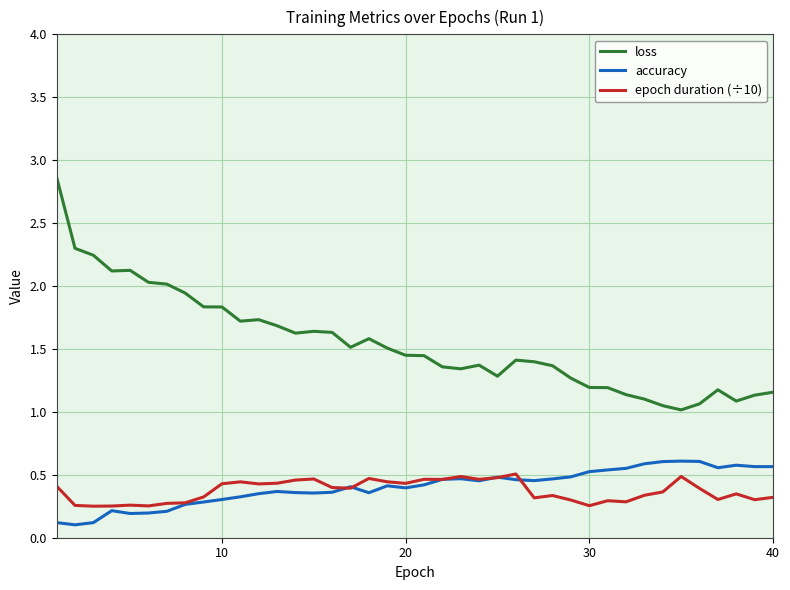

Which series has the largest total across all categories?

loss